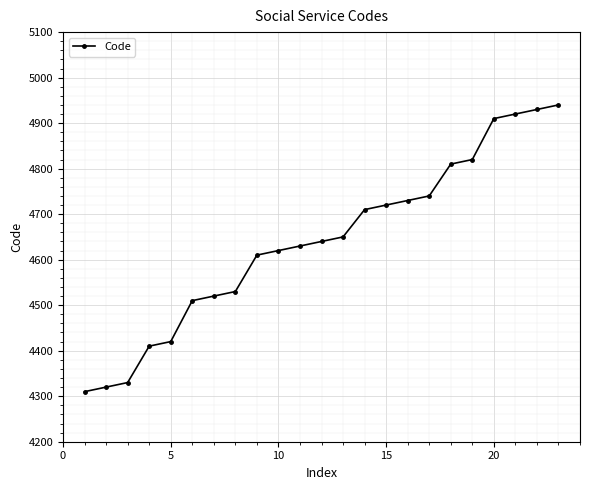

What is the difference between the maximum and minimum values?

630